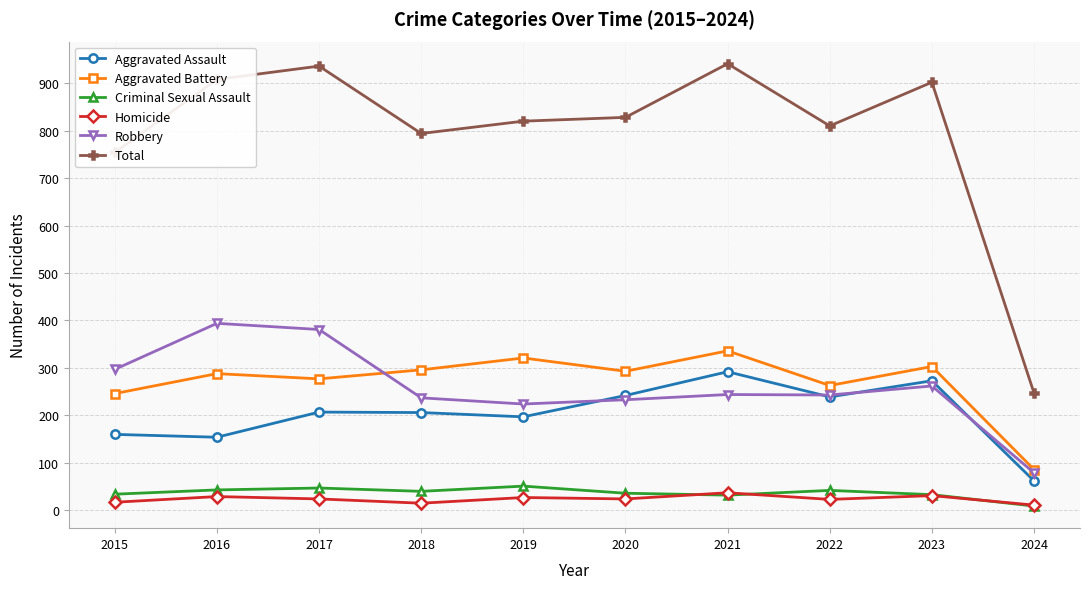

True or false: Aggravated Battery and Aggravated Assault intersect in this chart.

False